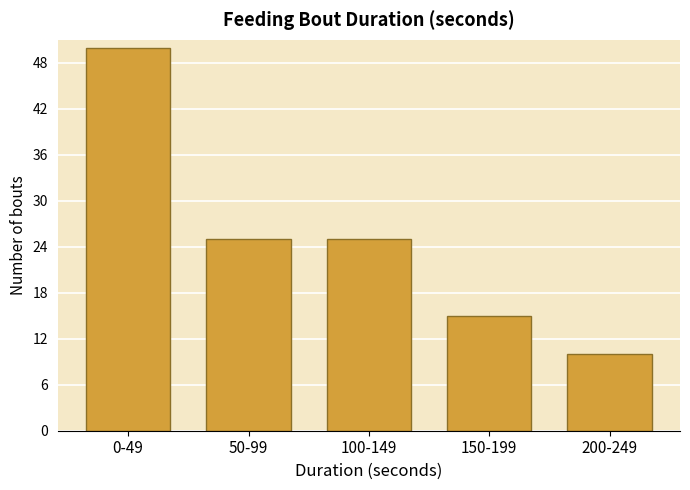

Reading left to right, transcribe all the data shown in this chart.

0-49=50	50-99=25	100-149=25	150-199=15	200-249=10